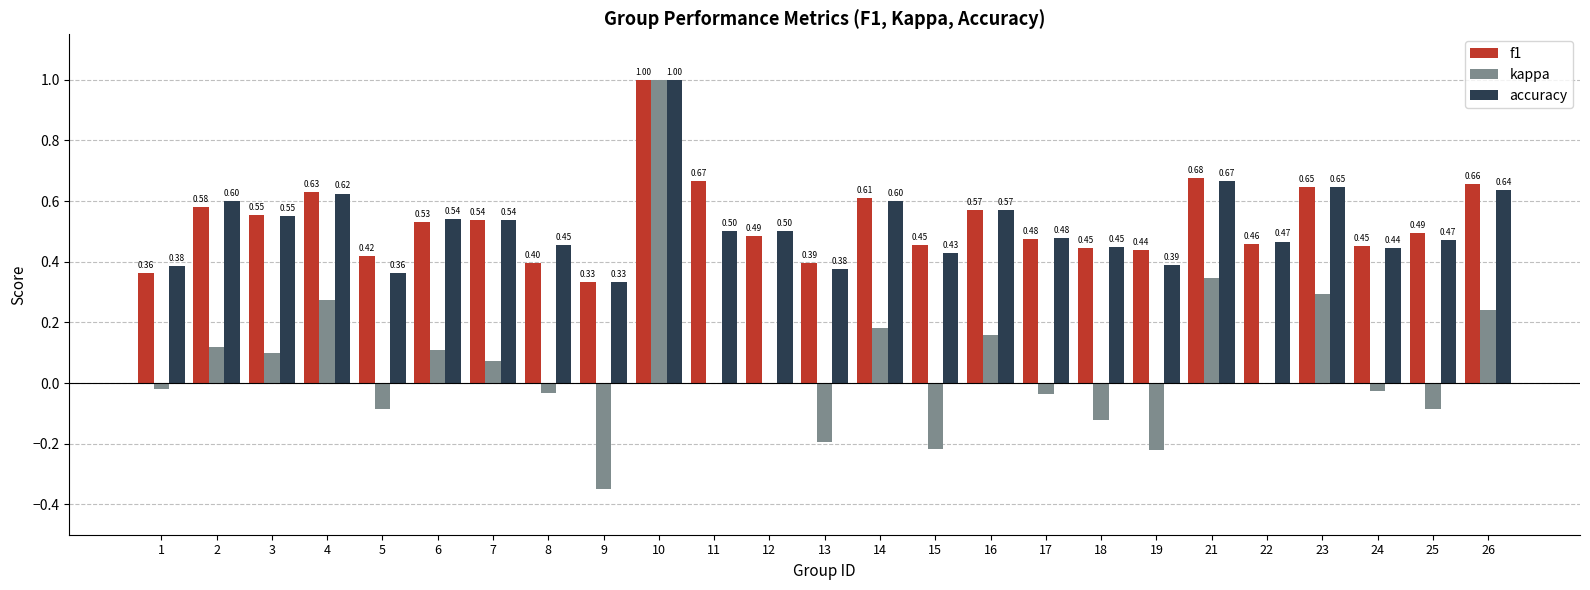

Is it true that kappa equals 1.6 at 10?

False